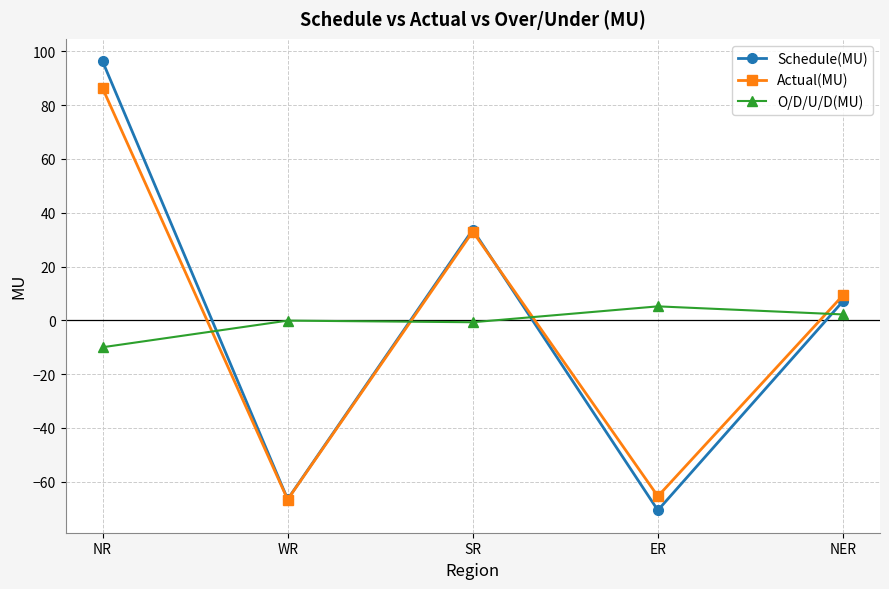

True or false: Actual(MU) and O/D/U/D(MU) intersect in this chart.

True